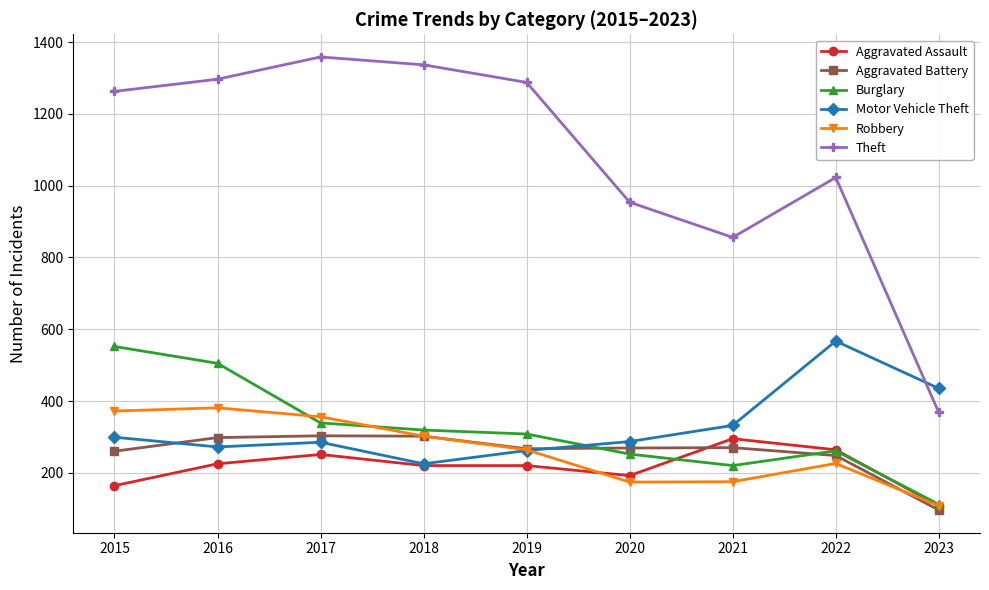

Where is the first local maximum for Motor Vehicle Theft?

2017